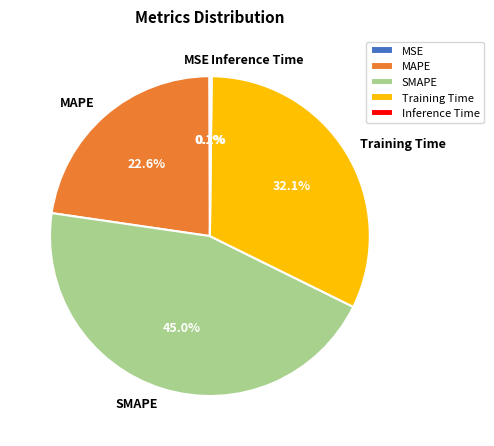

Combined, do SMAPE and Training Time account for over 50%?

Yes